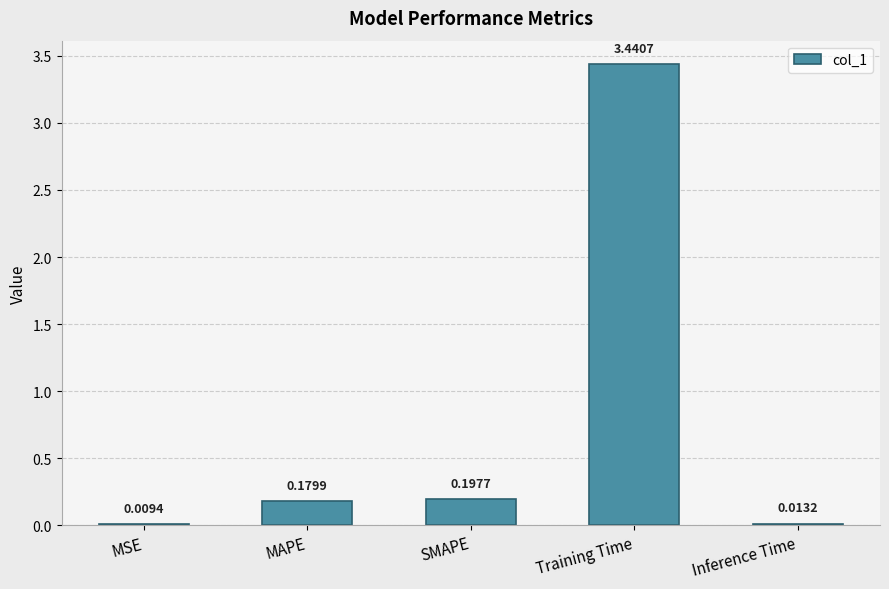

Where is the data nearest to the value 1?

SMAPE